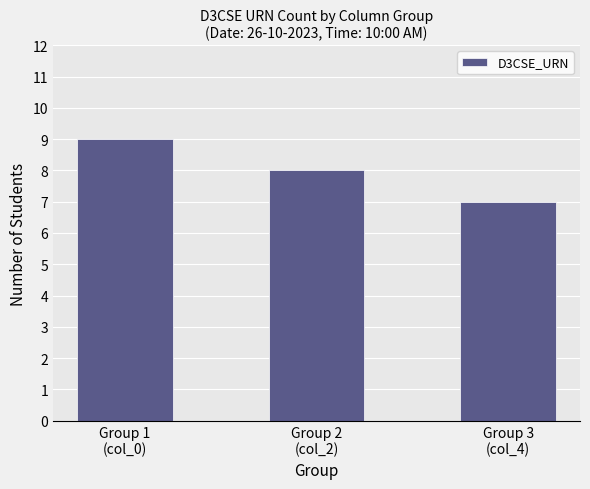

What is the maximum value shown in the chart?

9